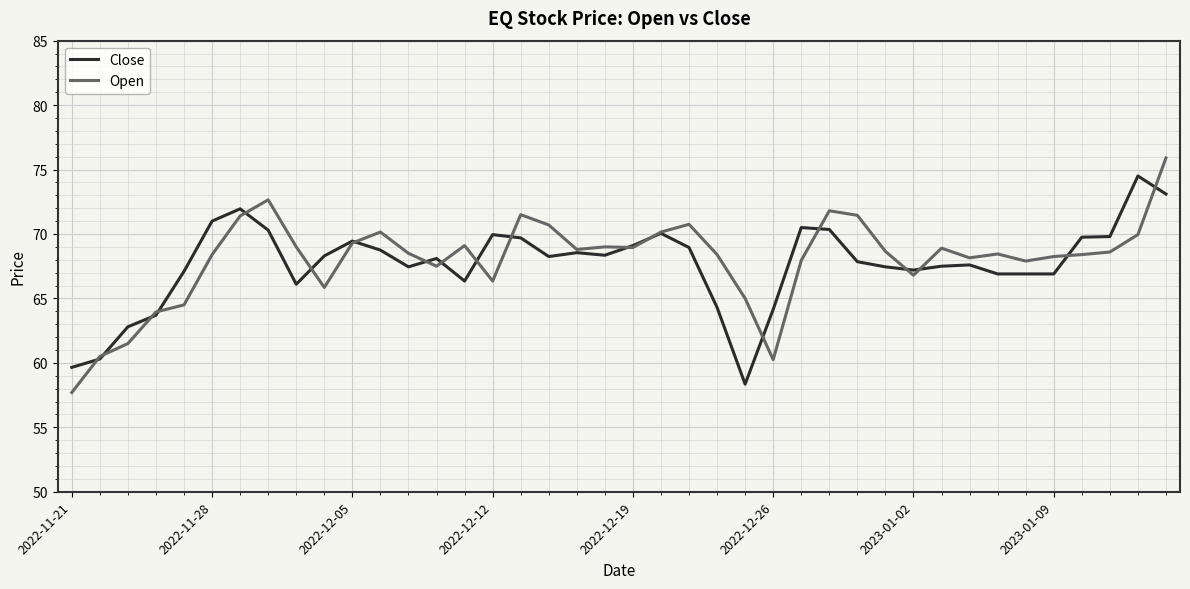

Rank the series by their average value, from lowest to highest.

Close, Open